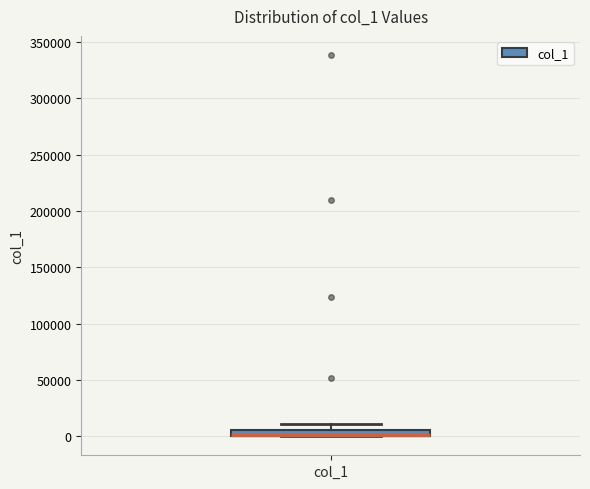

Where is the upper edge of the box for col_1 on the y-axis? The values are not printed on the chart, so give them approximately, as read against the axis.

5000